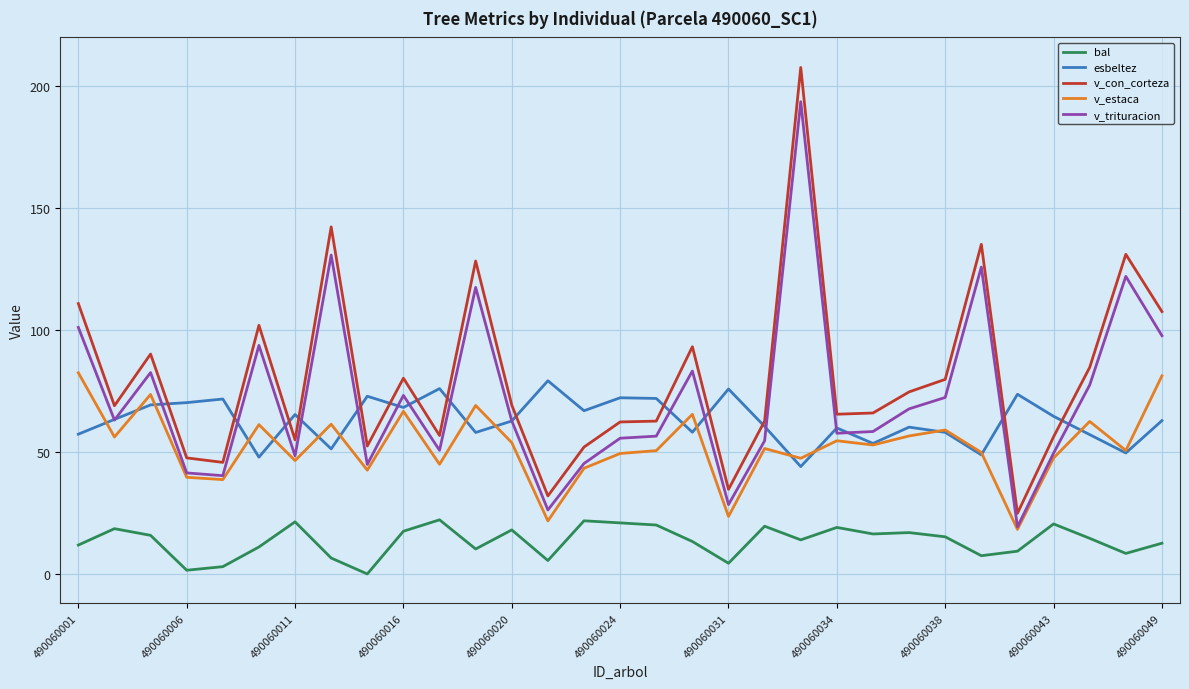

True or false: v_con_corteza and v_estaca intersect in this chart.

False